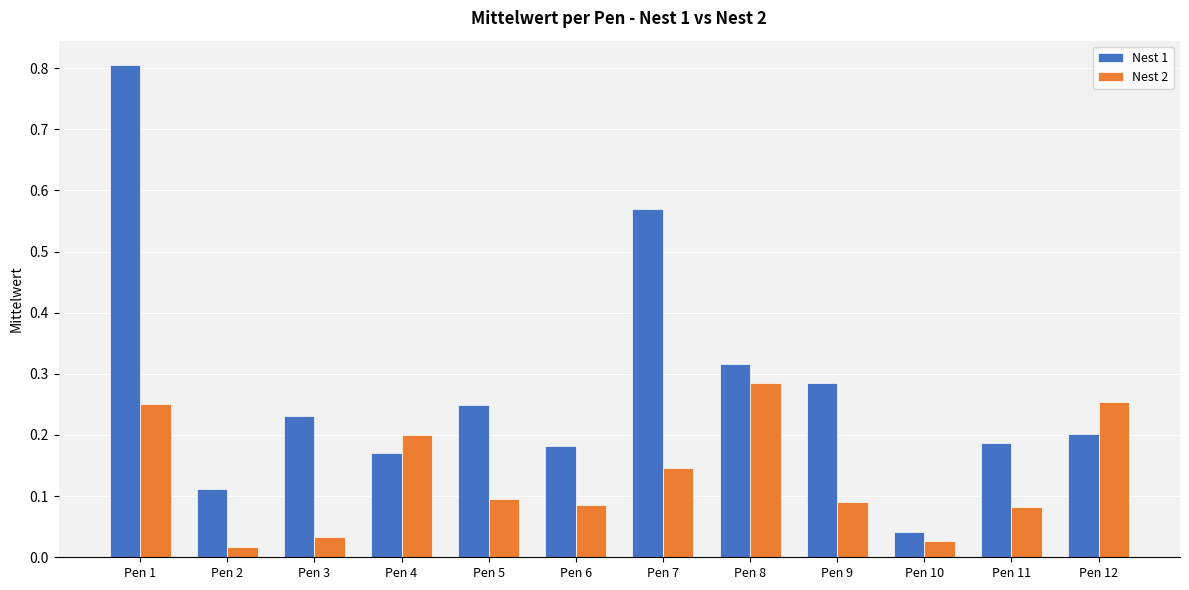

At which category is the sum across all series the highest?

Pen 1